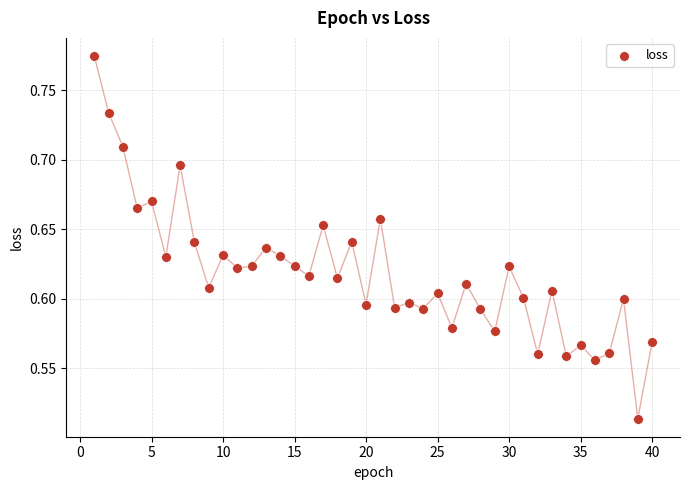

What is the range of X values (max minus min)?

39.0